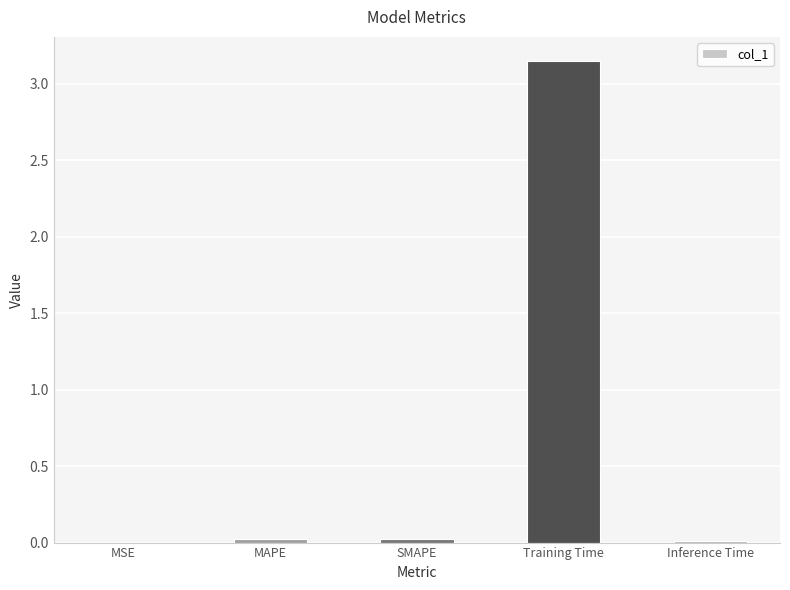

Between SMAPE and Training Time, which is larger?

Training Time